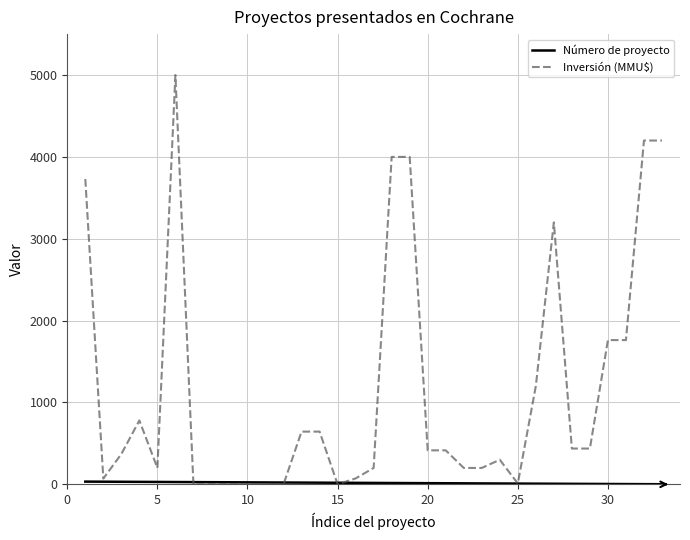

What is the highest value of the Inversión (MMU$) series?

5000